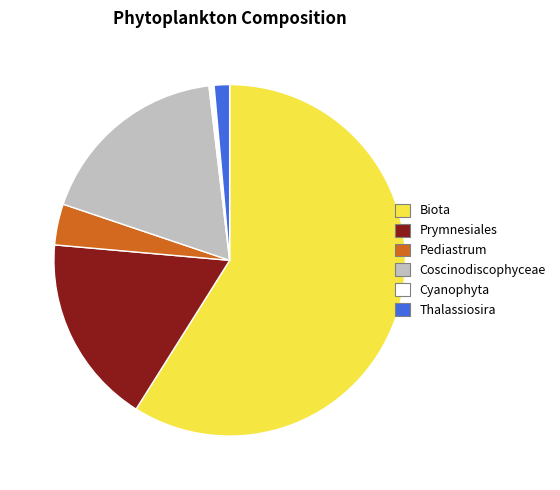

Which slice represents more than half of the pie?

Biota